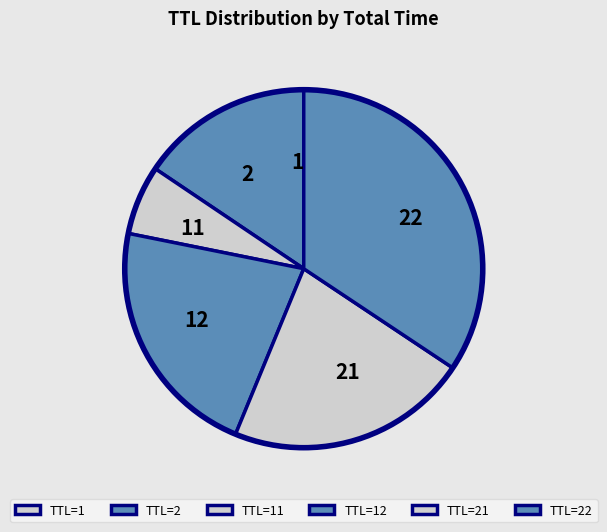

Is there any slice that represents more than half of the pie?

No